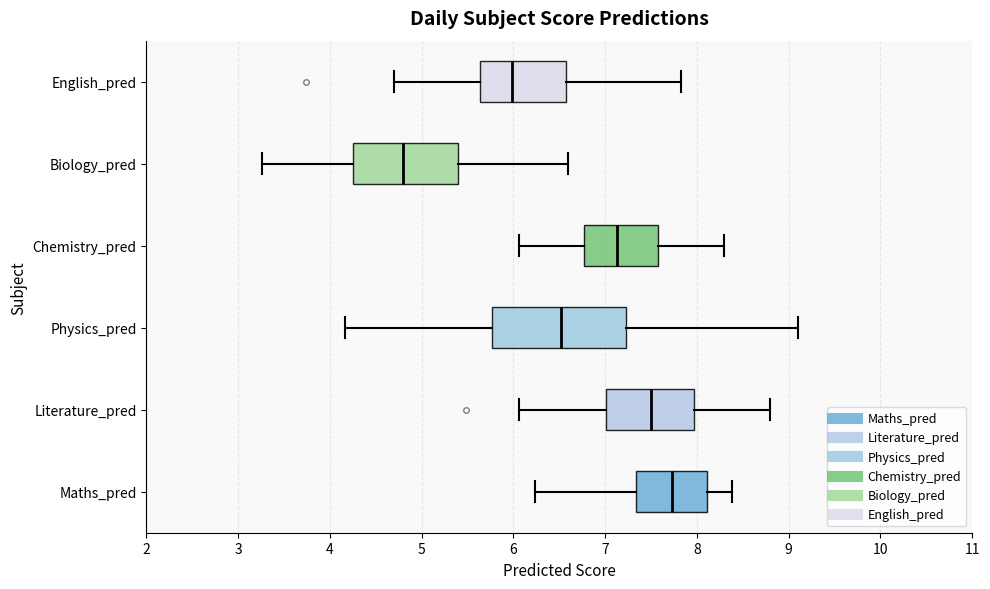

Which box is the widest, from its left edge to its right edge?

Physics_pred